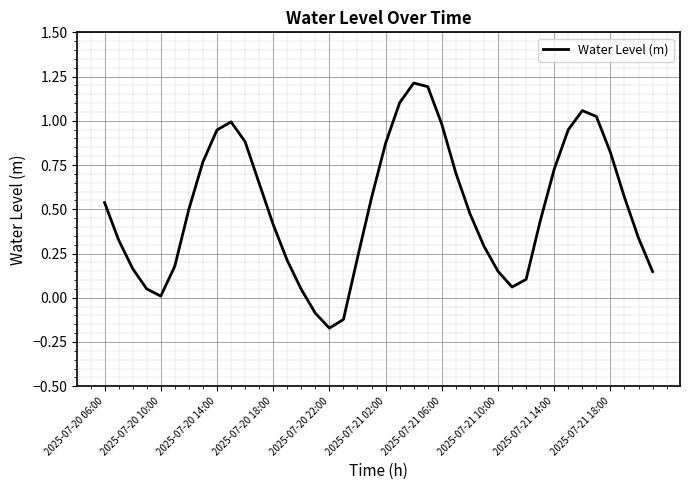

How many interior local valleys (lower than both neighbors) does the data have?

3